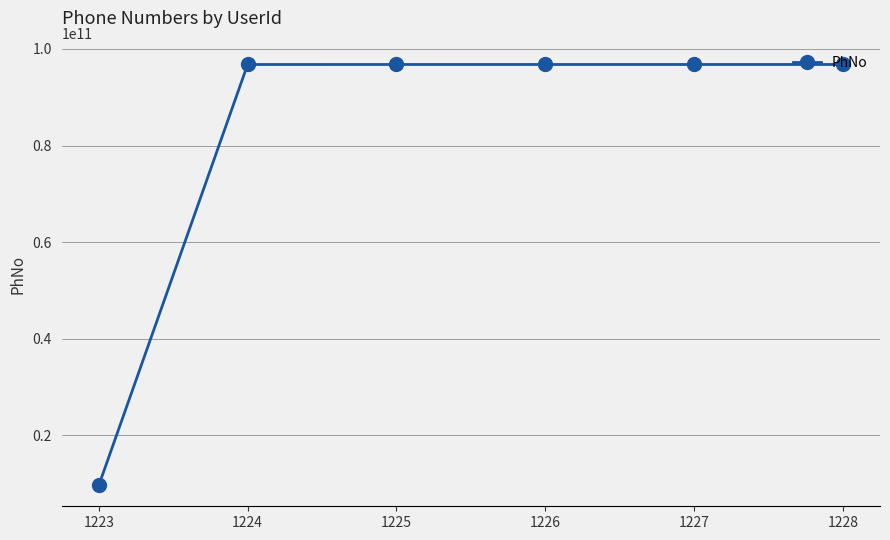

At which category does the chart reach its minimum across all series?

1223